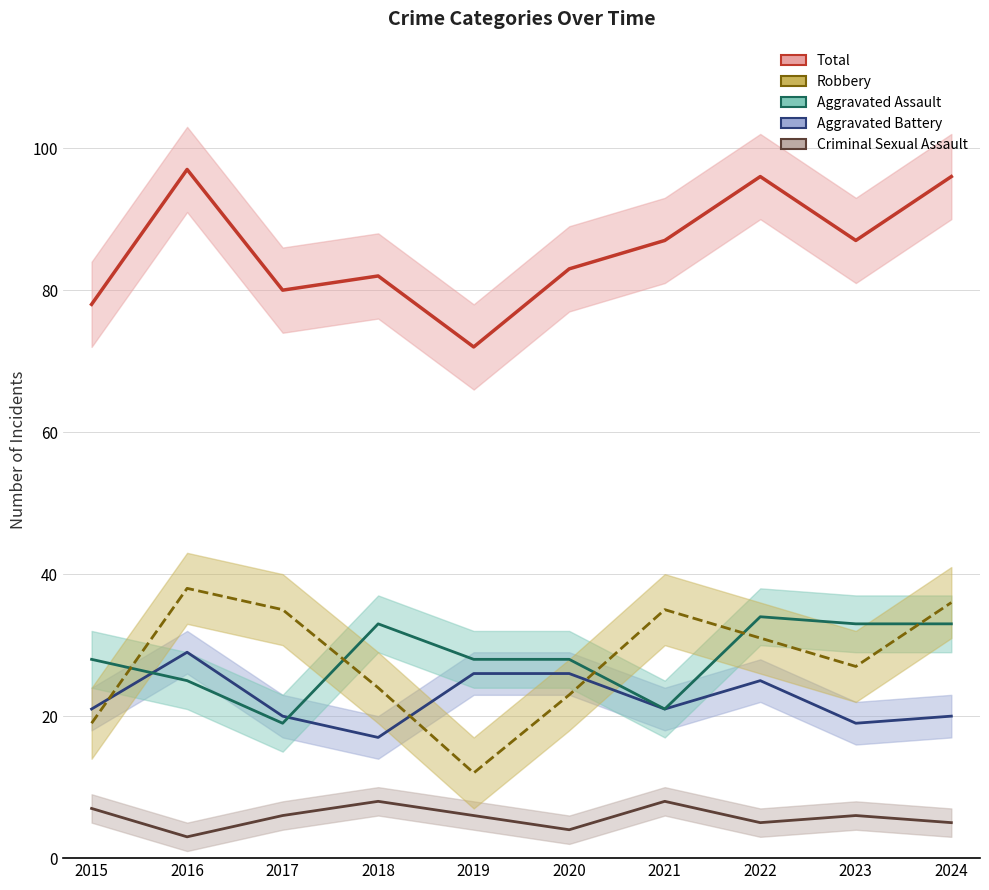

Which label corresponds to the smallest value in the chart?

2016